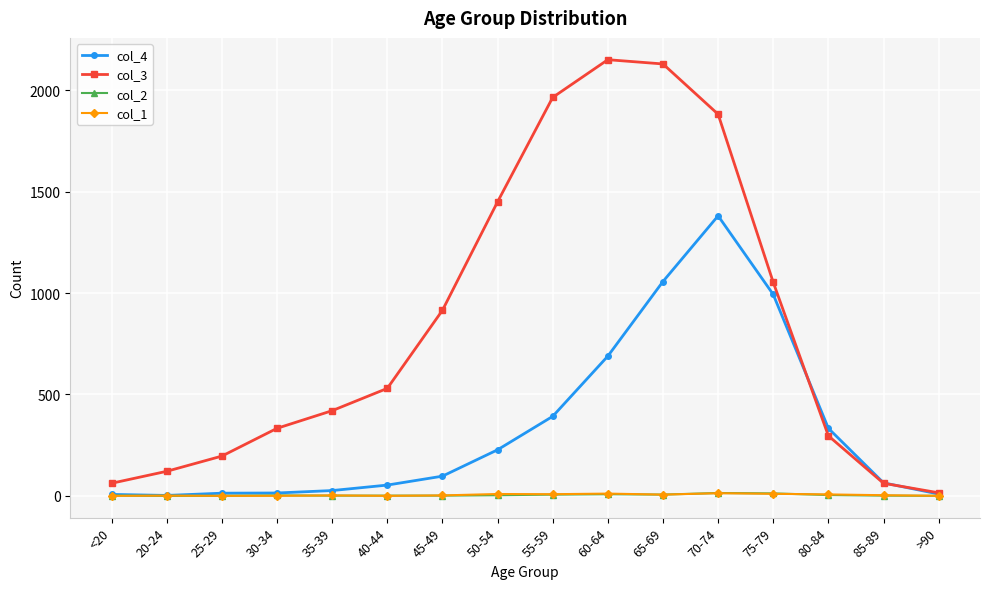

True or false: col_2 has a value of 1 at <20.

True